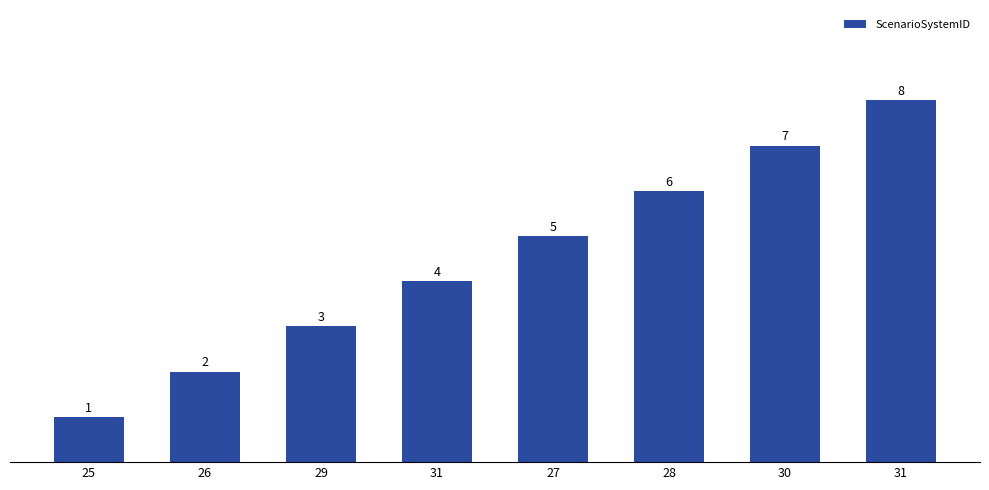

Rank the categories by value from highest to lowest.

31, 30, 28, 27, 31, 29, 26, 25